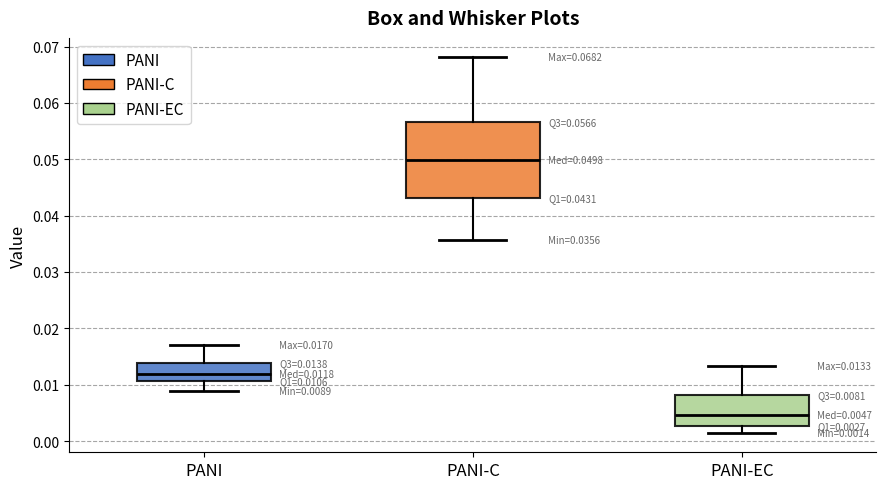

Which box has the lowest median line?

PANI-EC